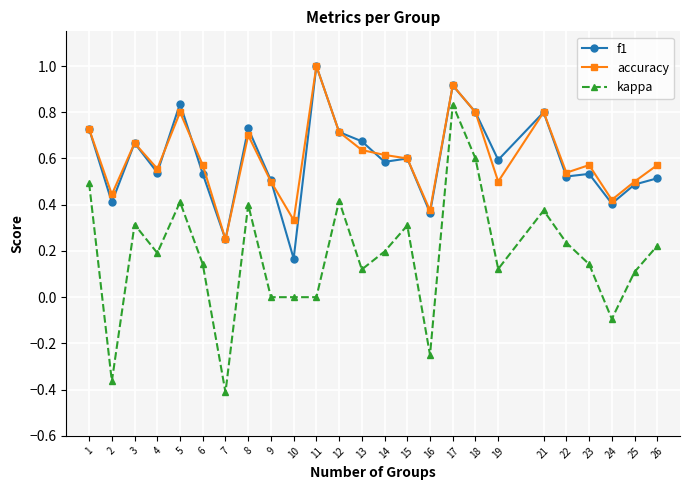

Which category has the lowest value in the f1 series?

10